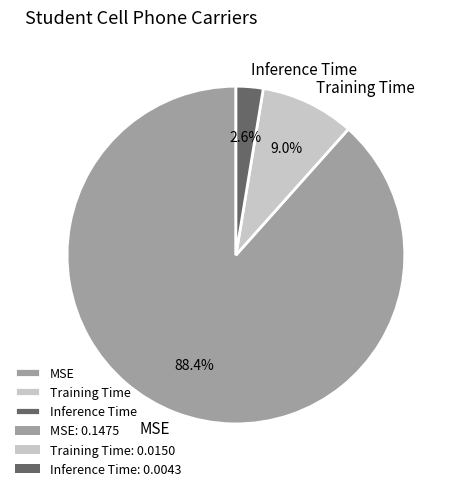

Rank the categories by value from lowest to highest.

Inference Time, Training Time, MSE